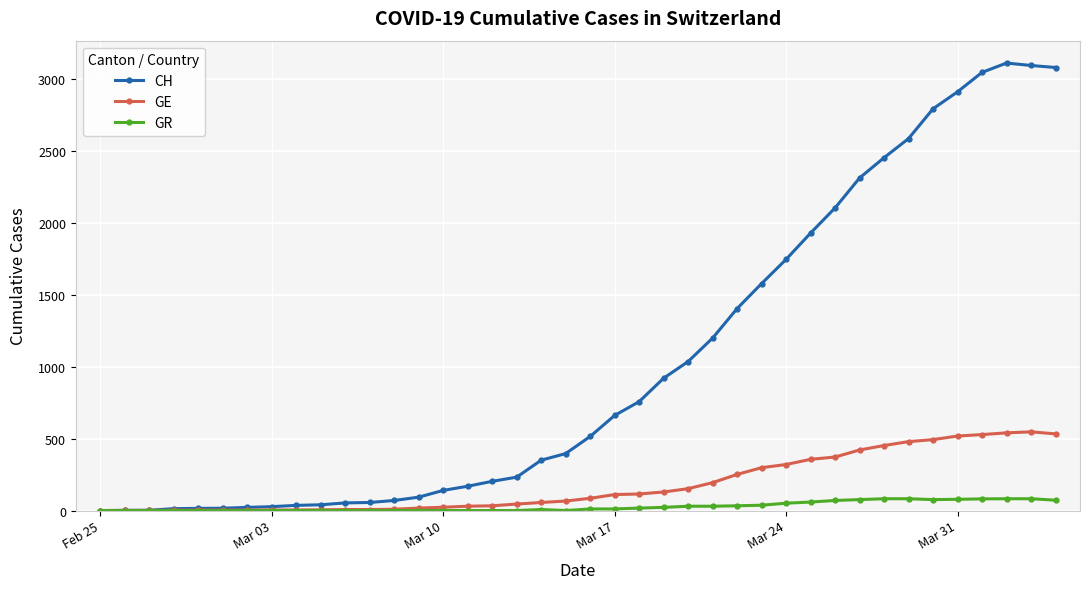

Which series has the largest range (max minus min)?

CH